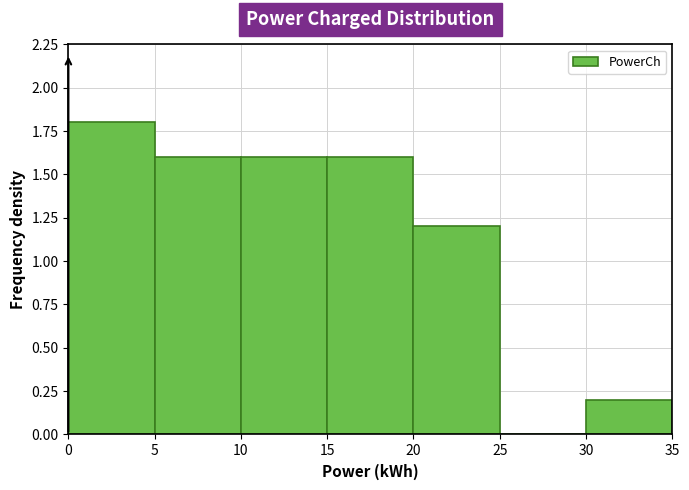

Reading left to right, list every bar in this chart as the range it spans on the x-axis followed by its height. The values are not printed on the chart, so give them approximately, as read against the axis.

0 to 5: 1.8
5 to 10: 1.6
10 to 15: 1.6
15 to 20: 1.6
20 to 25: 1.2
25 to 30: 0
30 to 35: 0.2